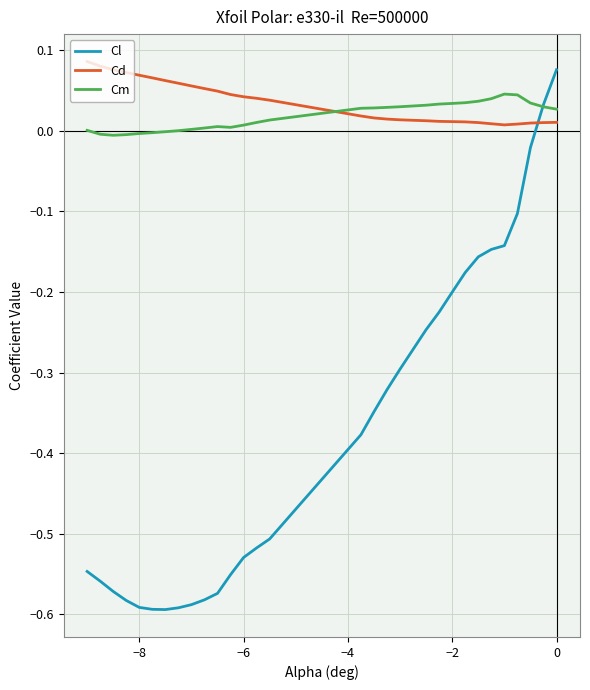

Which series has the largest range (max minus min)?

Cl